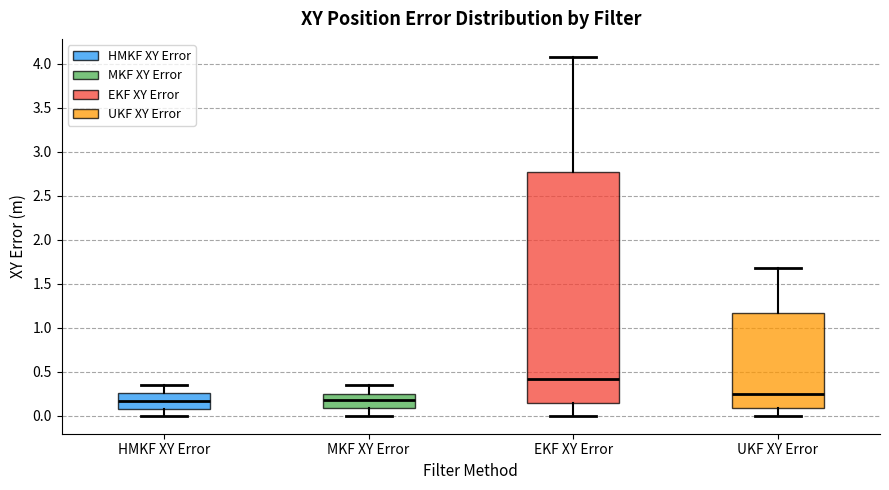

Comparing the boxes themselves (not the whiskers), which one is the tallest?

EKF XY Error